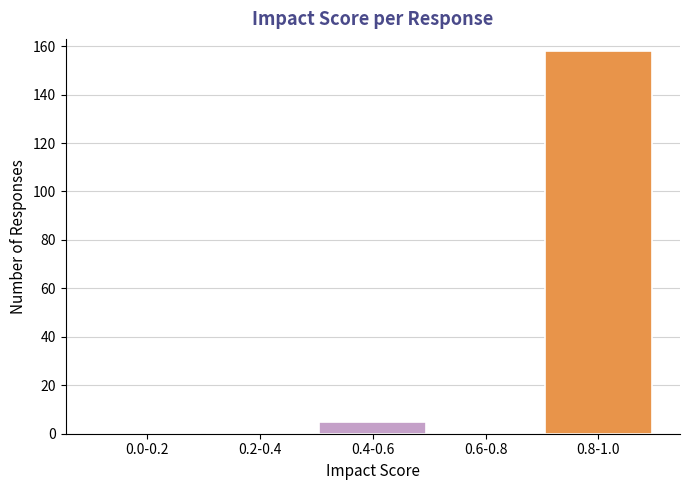

Reading right to left, list all the values displayed in this chart.

0.8-1.0=158	0.6-0.8=0	0.4-0.6=5	0.2-0.4=0	0.0-0.2=0